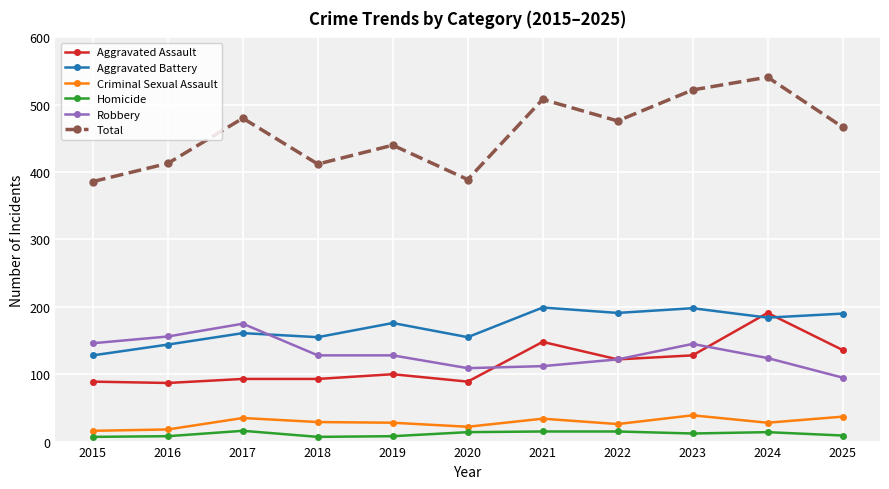

What is the maximum value shown in the chart?

541